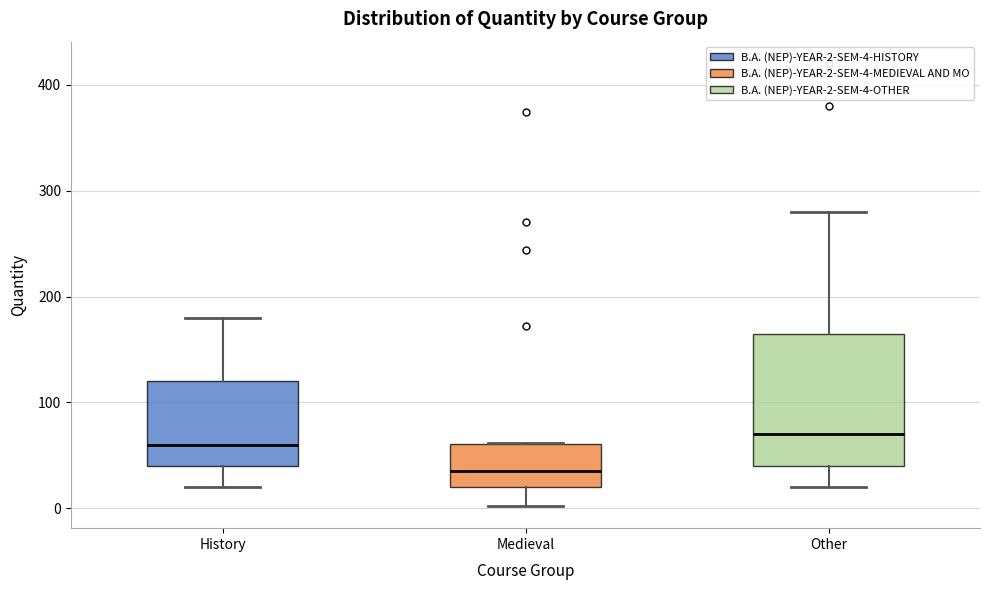

Reading left to right, read every box against the y-axis: the position of its median line, the range the box covers, and the ends of its whiskers. The values are not printed on the chart, so give them approximately, as read against the axis.

History: median 60, box 40 to 120, whiskers 20 to 180
Medieval: median 40, box 20 to 60, whiskers 0 to 60
Other: median 70, box 40 to 170, whiskers 20 to 280